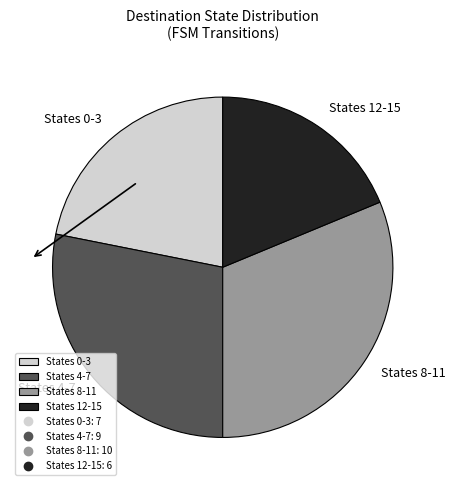

Which slice is the largest?

States 8-11